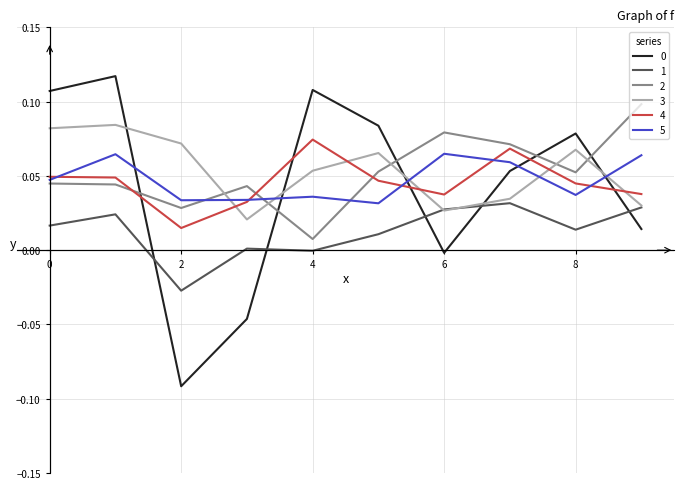

True or false: 1 and 5 intersect in this chart.

False